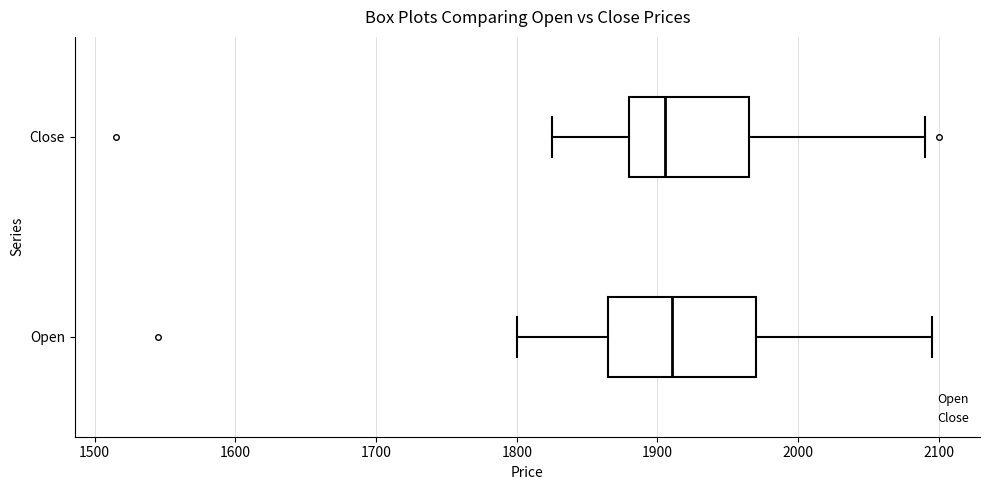

Where does the median line of the box for Open sit on the x-axis? The values are not printed on the chart, so give them approximately, as read against the axis.

1910